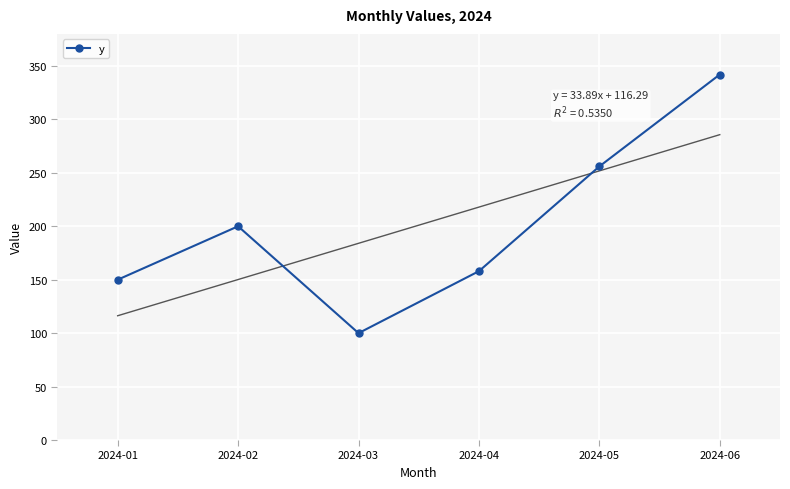

Which category has the highest value in the y series?

2024-06